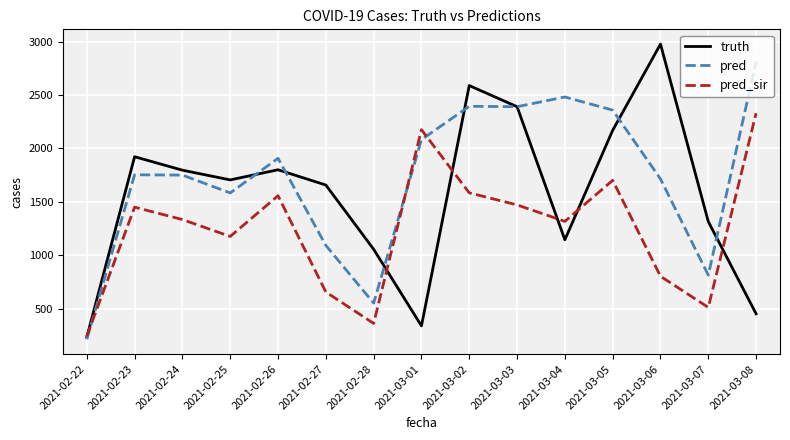

Between which two adjacent categories do pred and pred_sir first intersect?

2021-02-22 and 2021-02-23